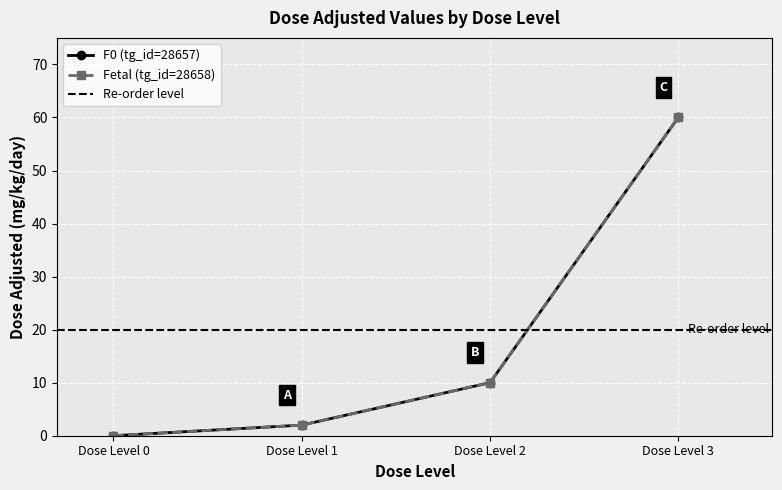

Which category has the lowest value across all series?

Dose Level 0